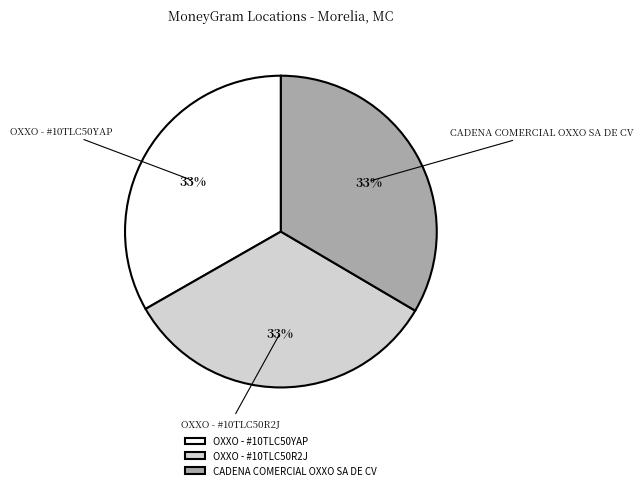

To the nearest percent, what percentage of the pie is OXXO - #10TLC50R2J?

33%